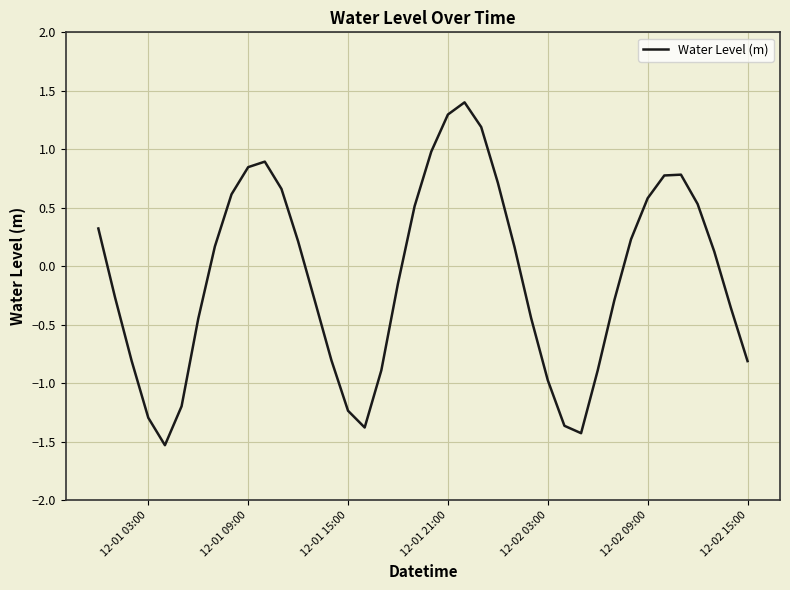

What is the smallest value displayed?

-1.5